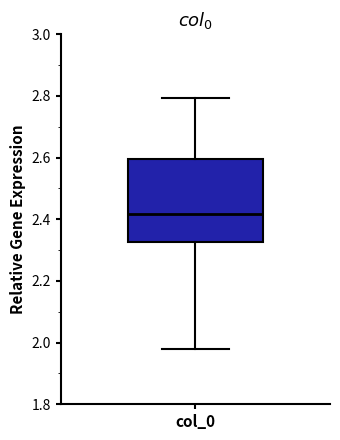

Where does the lower whisker of the box for col_0 end on the y-axis? The values are not printed on the chart, so give them approximately, as read against the axis.

1.98